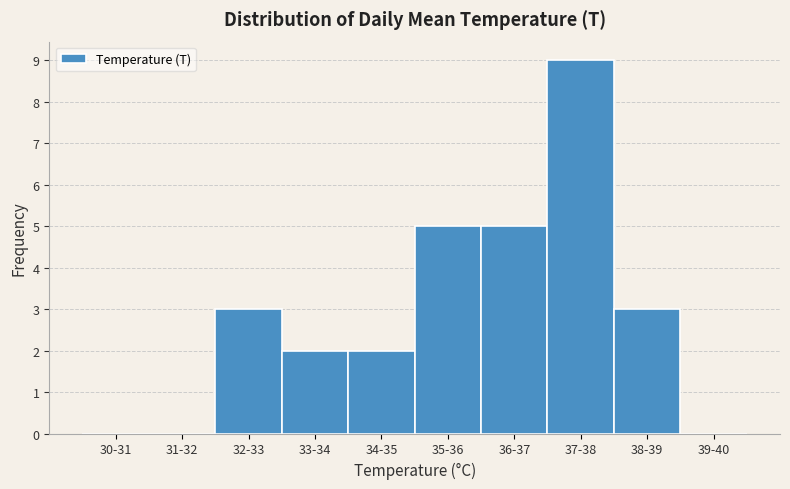

Reading right to left, extract all data points from this chart.

39-40=0	38-39=3	37-38=9	36-37=5	35-36=5	34-35=2	33-34=2	32-33=3	31-32=0	30-31=0